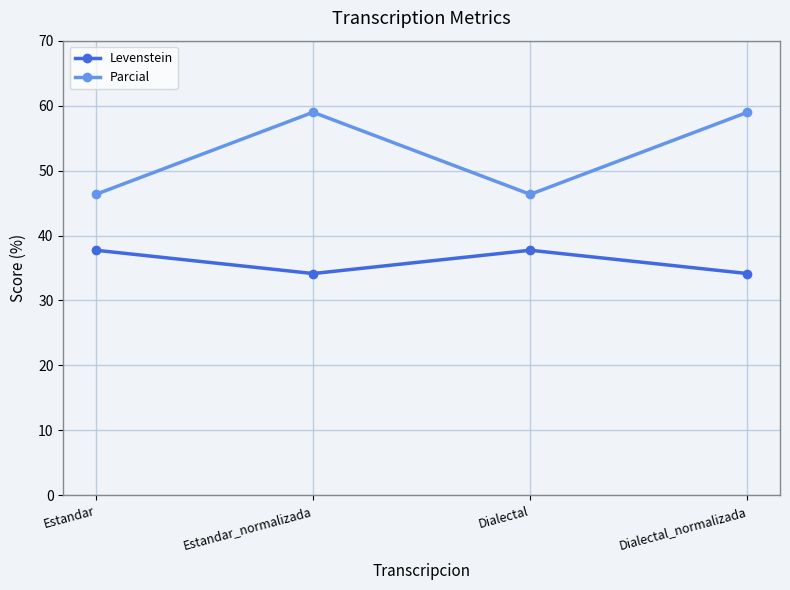

Which series has the largest total across all categories?

Parcial